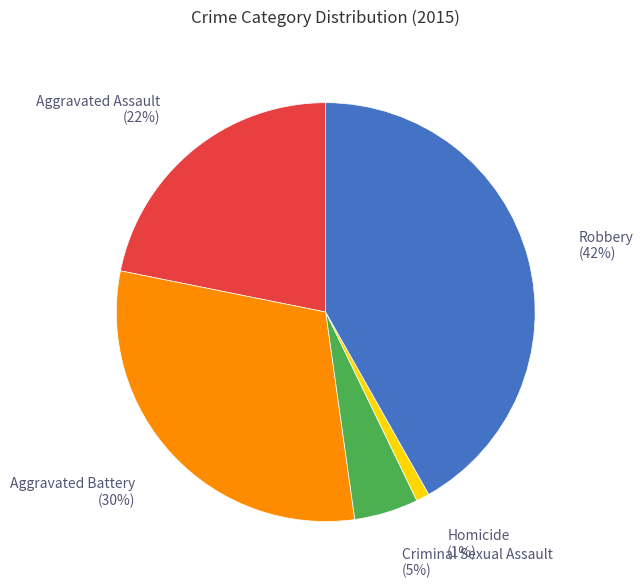

Count the number of slices in the pie.

5